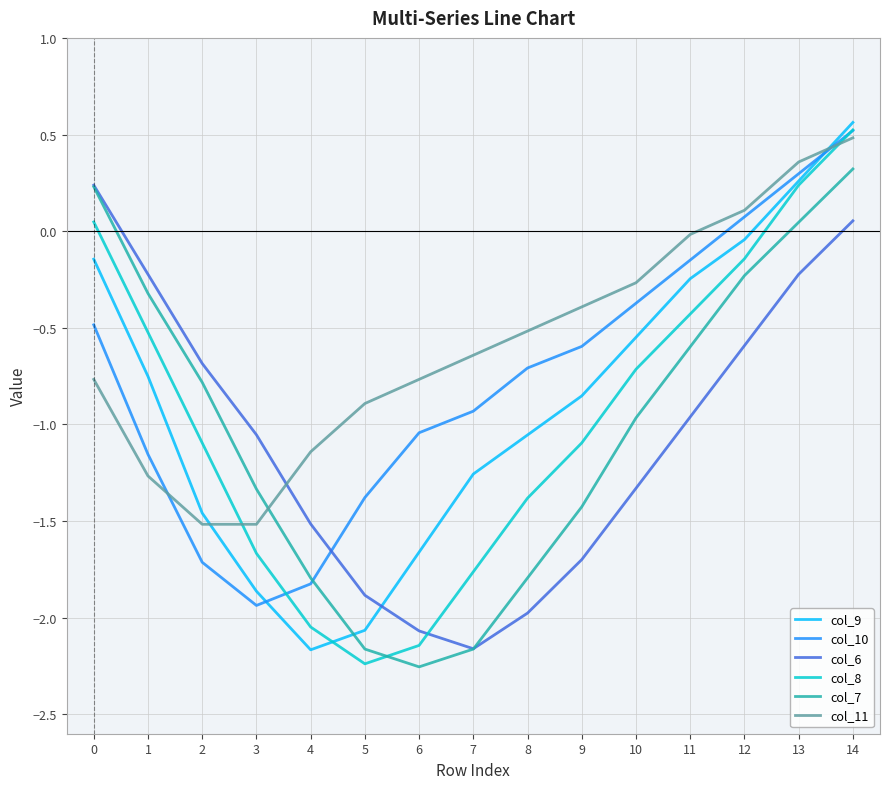

What are all the series names shown in the legend?

col_9, col_10, col_6, col_8, col_7, col_11